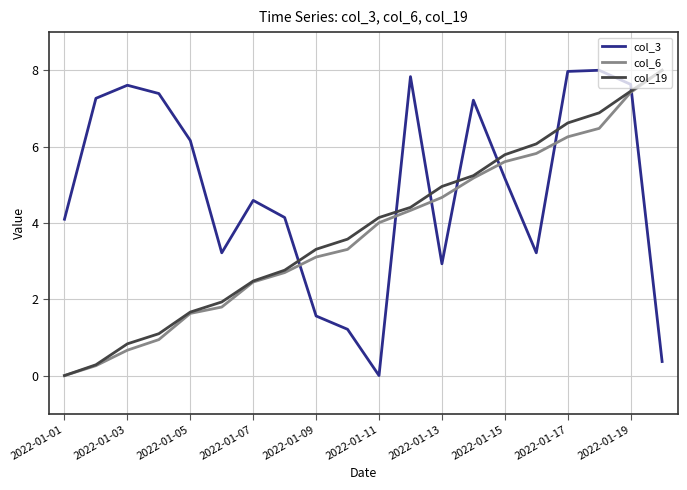

After their last crossing, which series has the higher values: col_3 or col_19?

col_19